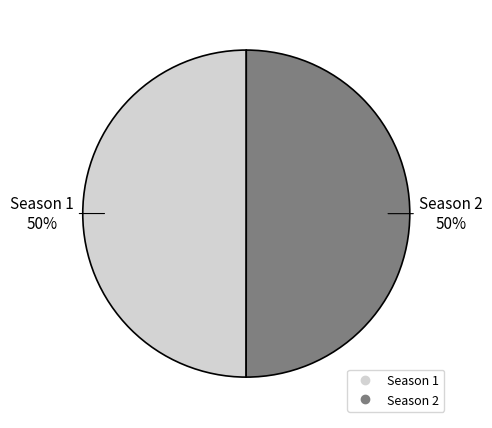

To the nearest percent, what is the average slice percentage?

50%